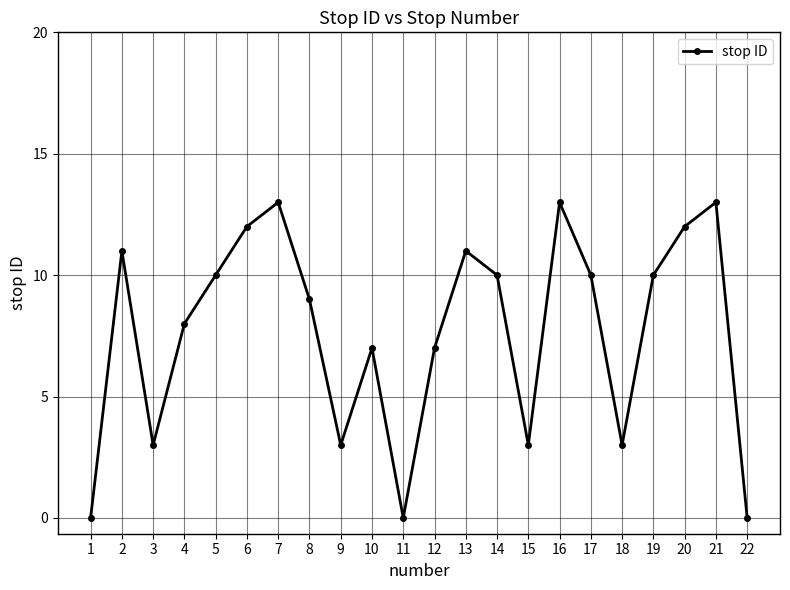

How many interior local valleys (lower than both neighbors) does the data have?

5